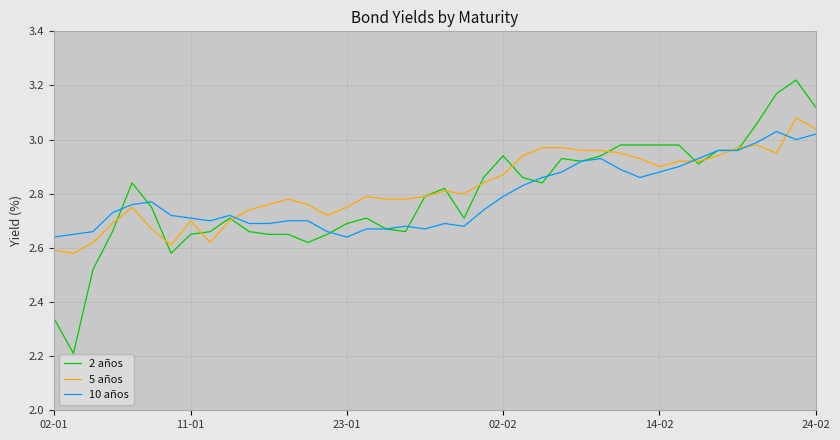

Which series has the largest range (max minus min)?

2 años